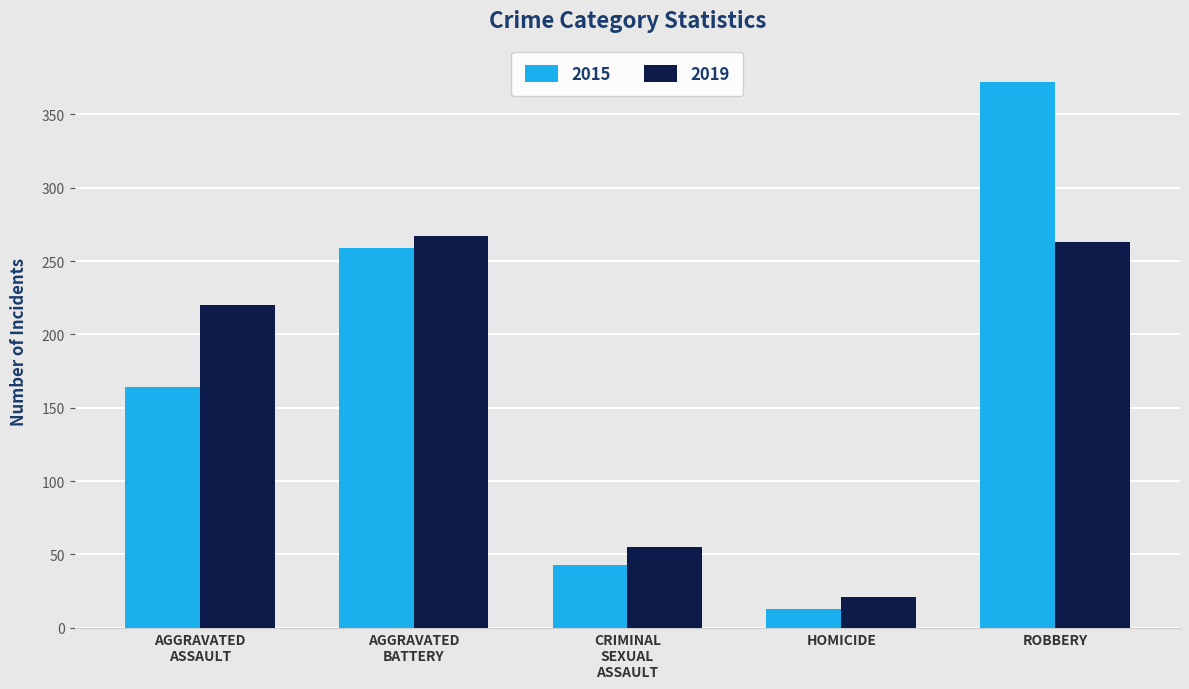

What is the minimum value shown in the chart?

13